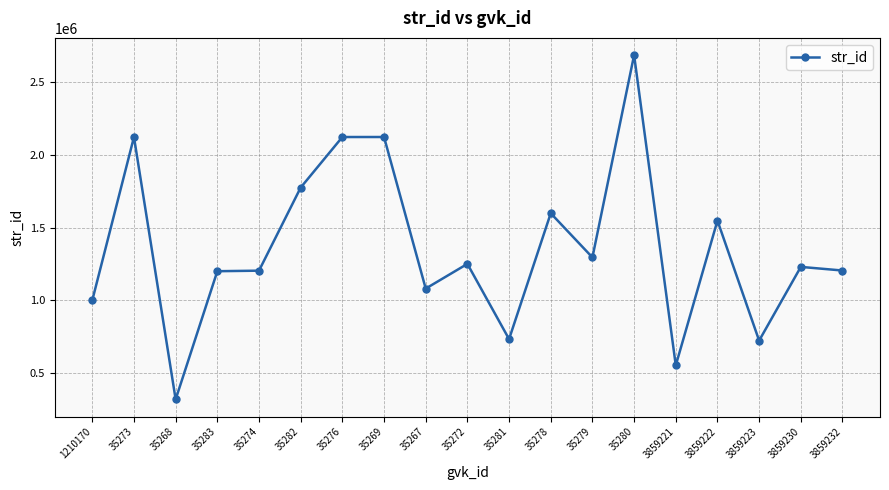

At which category does the chart reach its peak across all series?

35280